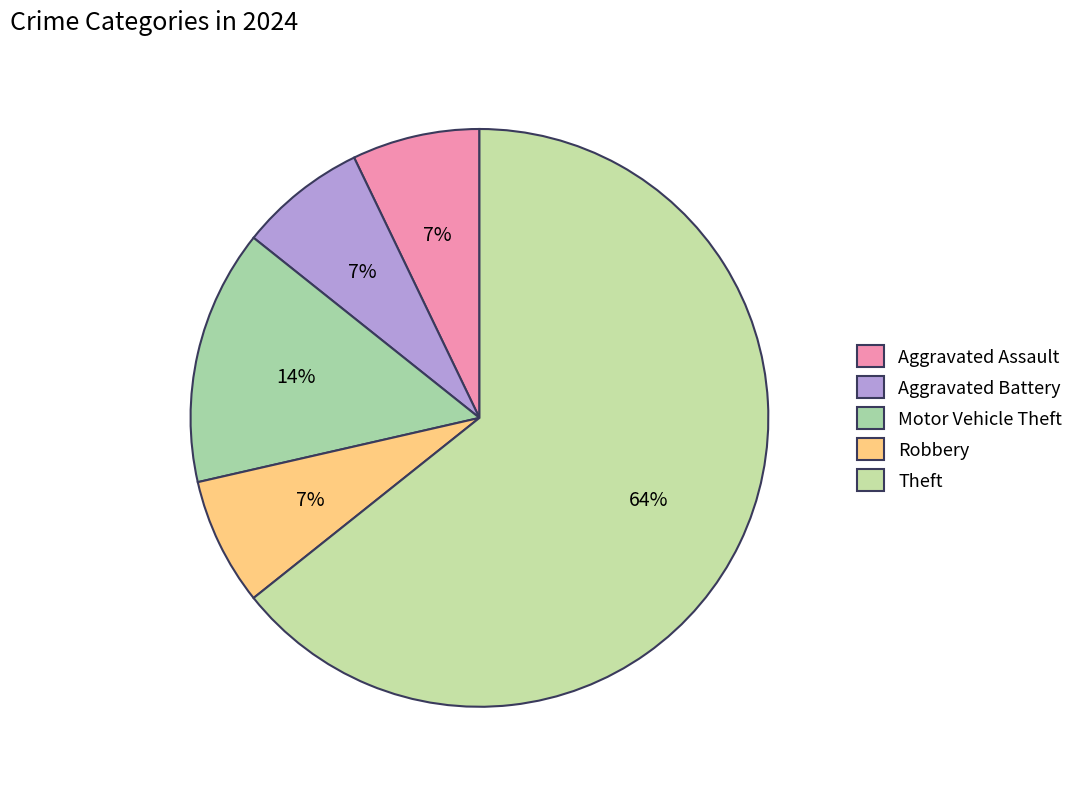

What is the ratio of the value at Robbery to the value at Motor Vehicle Theft?

0.5